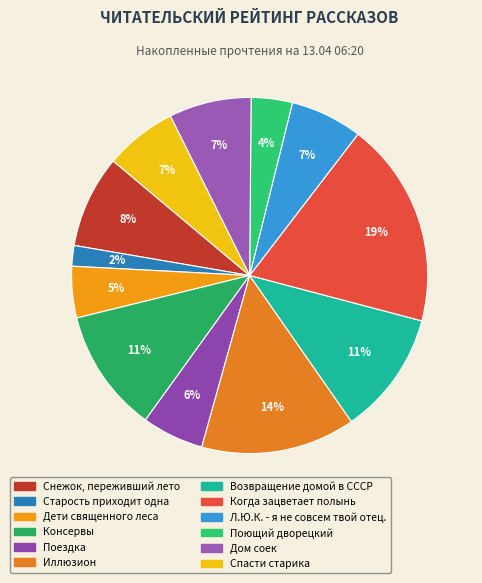

Which has a higher value, Консервы or Л.Ю.К. - я не совсем твой отец.?

Консервы